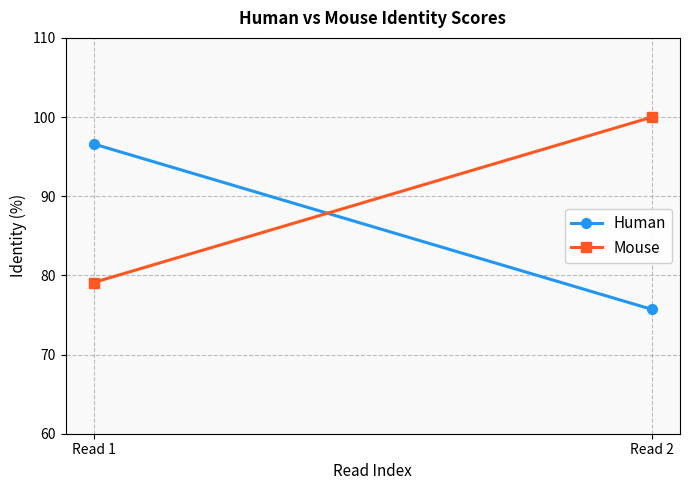

At Read 1, list the series in order from smallest to largest.

Mouse, Human